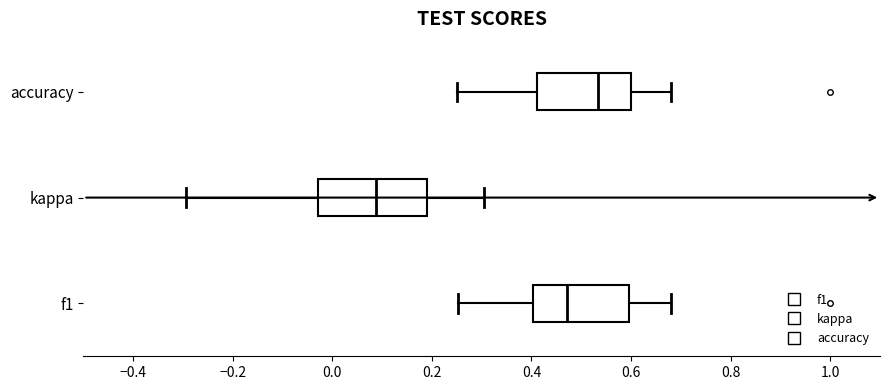

Which box is the widest, from its left edge to its right edge?

kappa